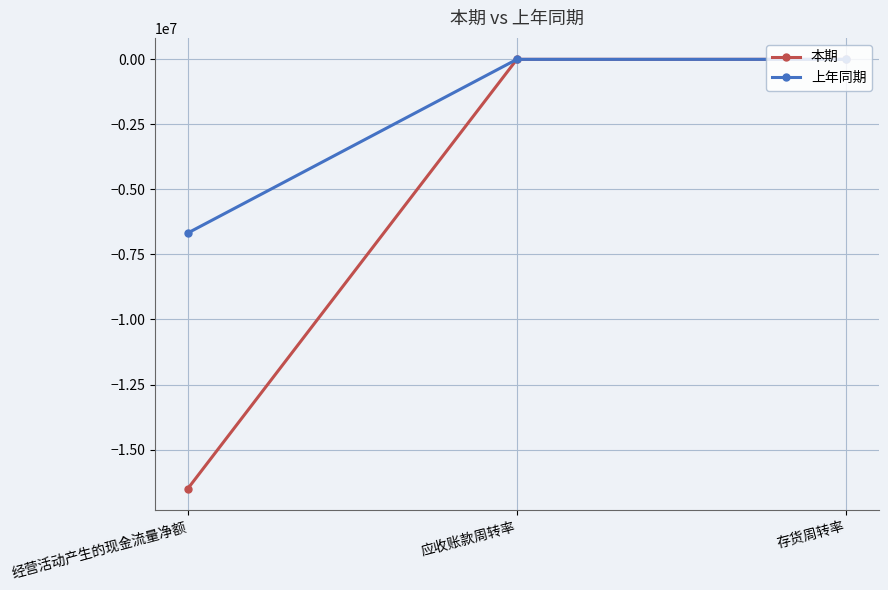

True or false: 上年同期 has a value of -6674320.5 at 经营活动产生的现金流量净额.

True